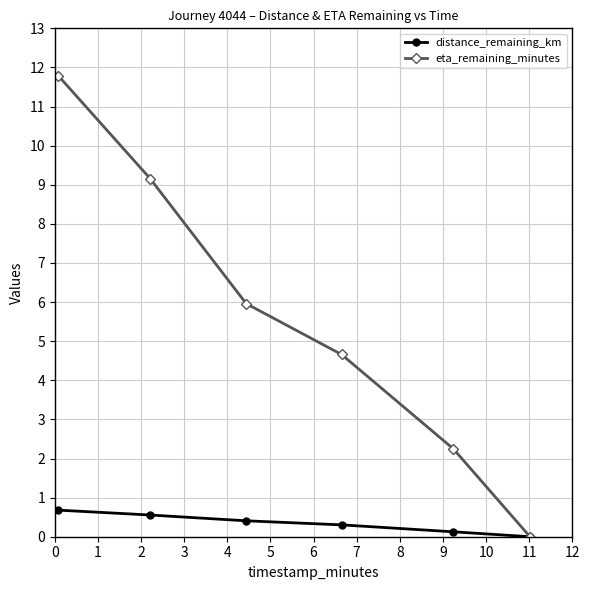

Which series has the largest range (max minus min)?

eta_remaining_minutes